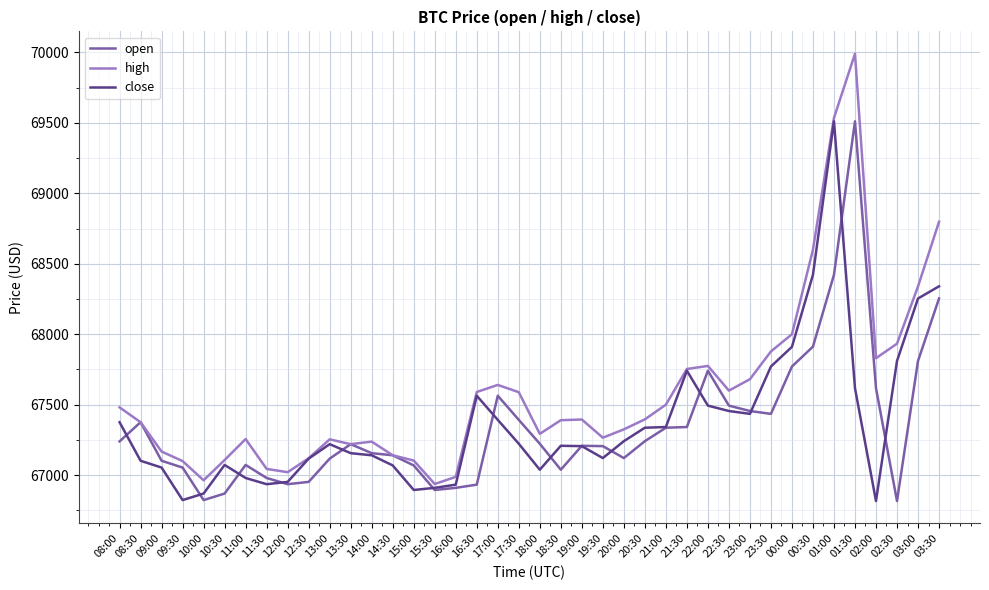

True or false: open and close intersect in this chart.

True